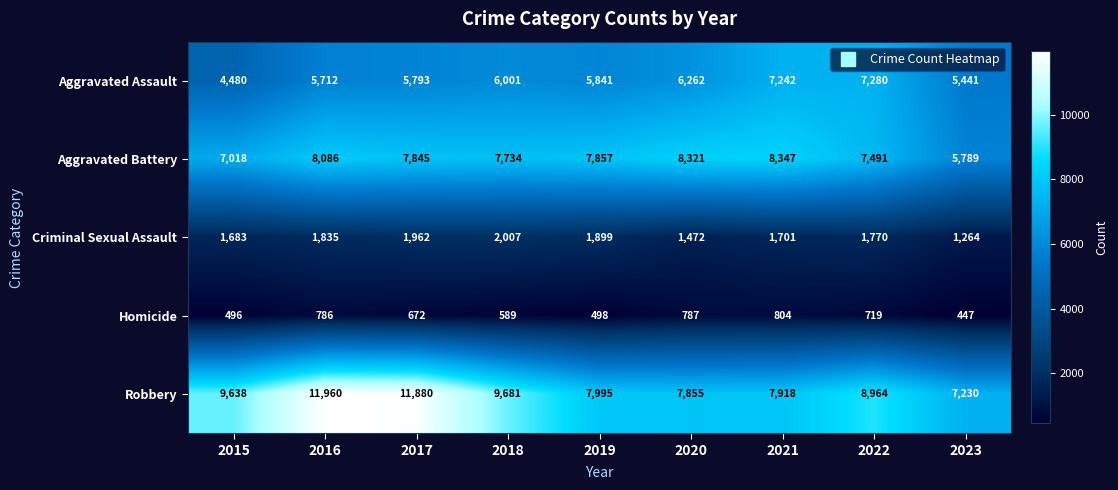

Rank the series by their maximum value, from highest to lowest.

Robbery, Aggravated Battery, Aggravated Assault, Criminal Sexual Assault, Homicide